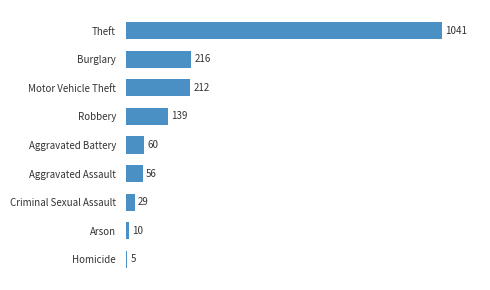

True or false: the data shows 56 at Aggravated Assault.

True